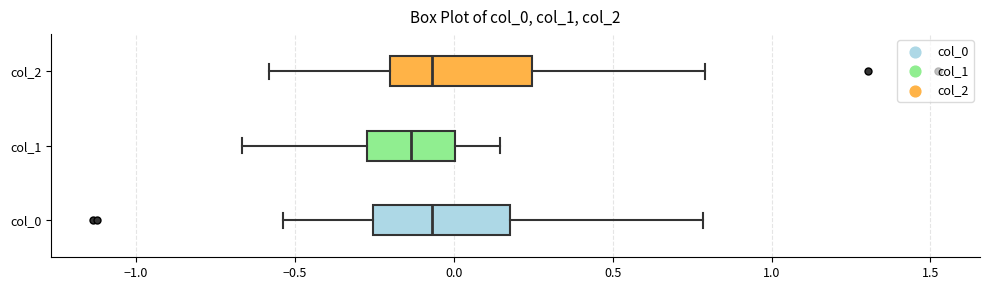

Which box has the furthest to the left median line?

col_1